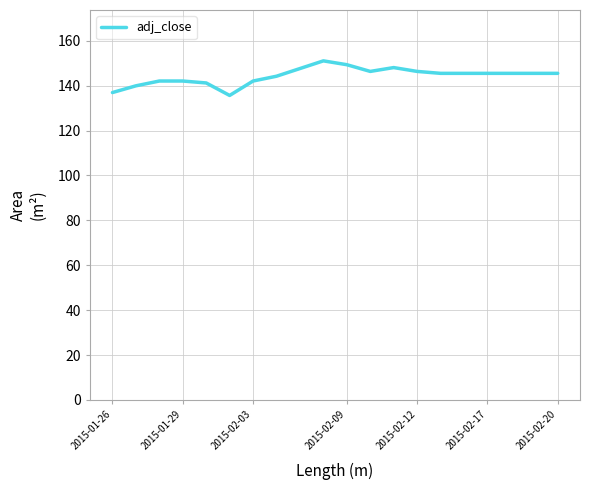

Is this an area chart (filled region under the line)?

No